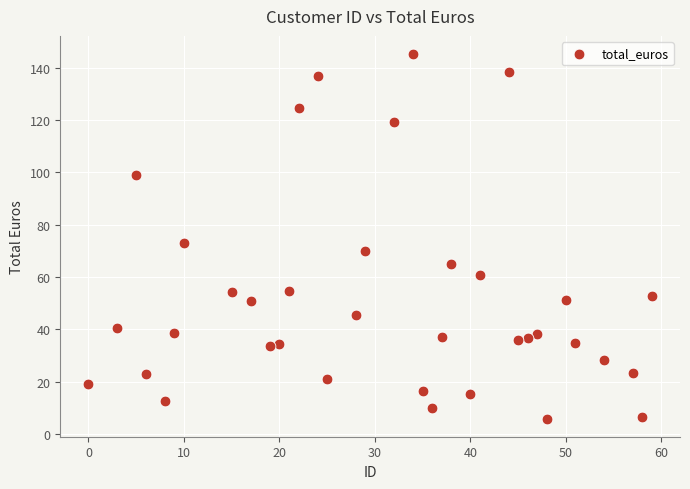

What is the range of Y values (max minus min)?

139.4